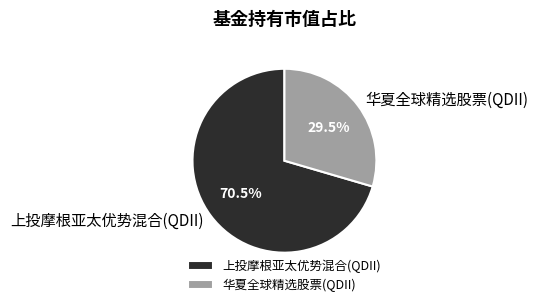

Is it true that 上投摩根亚太优势混合(QDII) is 85% of the pie?

False